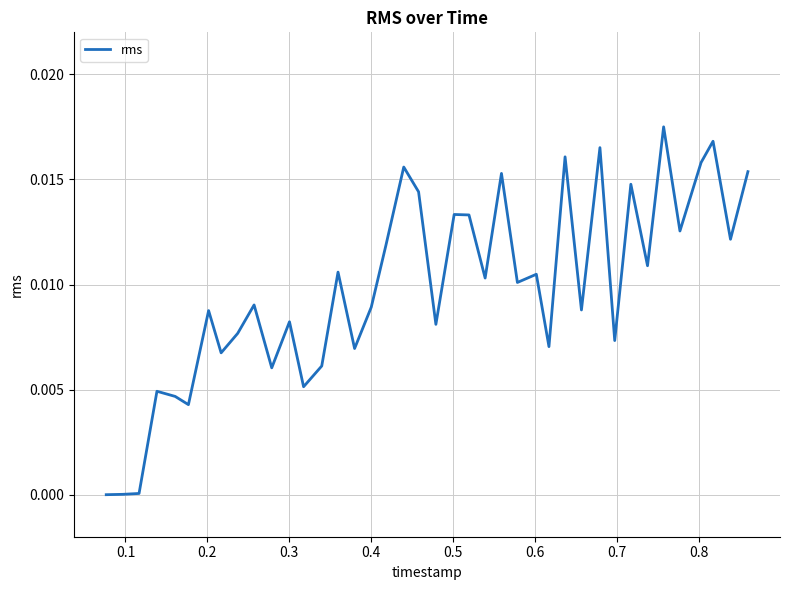

What is the label of the 2nd point from the left?

0.1